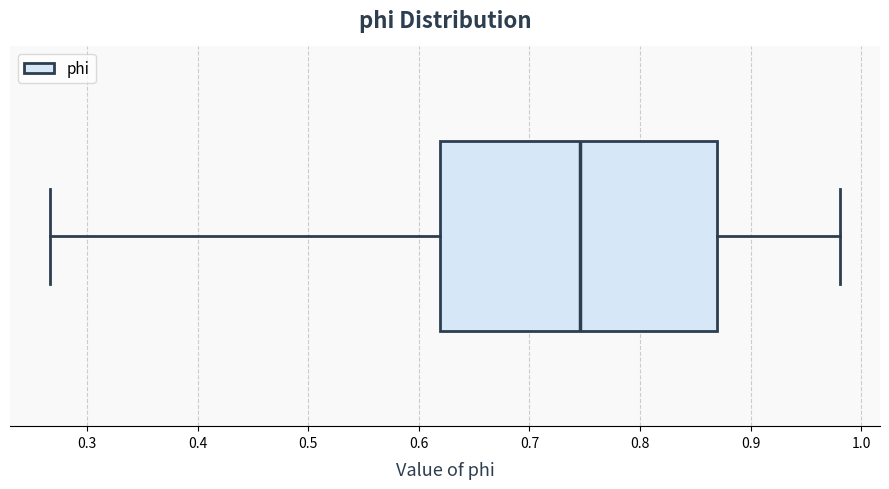

Read this box plot against the x-axis: the position of the median line, the range covered by the box, and the ends of both whiskers. The values are not printed on the chart, so give them approximately, as read against the axis.

median 0.75, box 0.62 to 0.87, whiskers 0.27 to 0.98